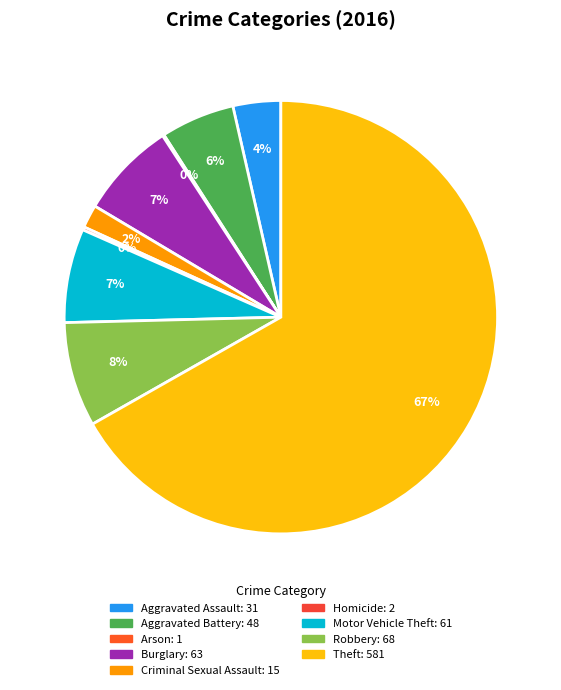

Does Theft represent more than half of the total?

Yes